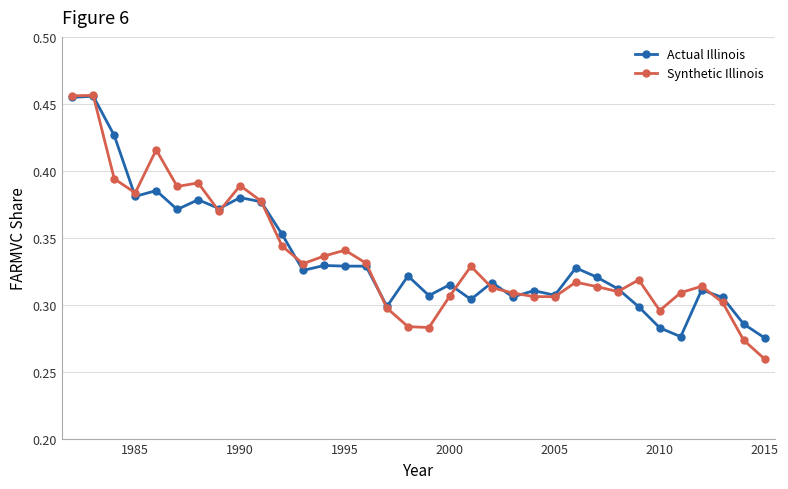

Count the Synthetic Illinois values in the range 0 to 1.

34